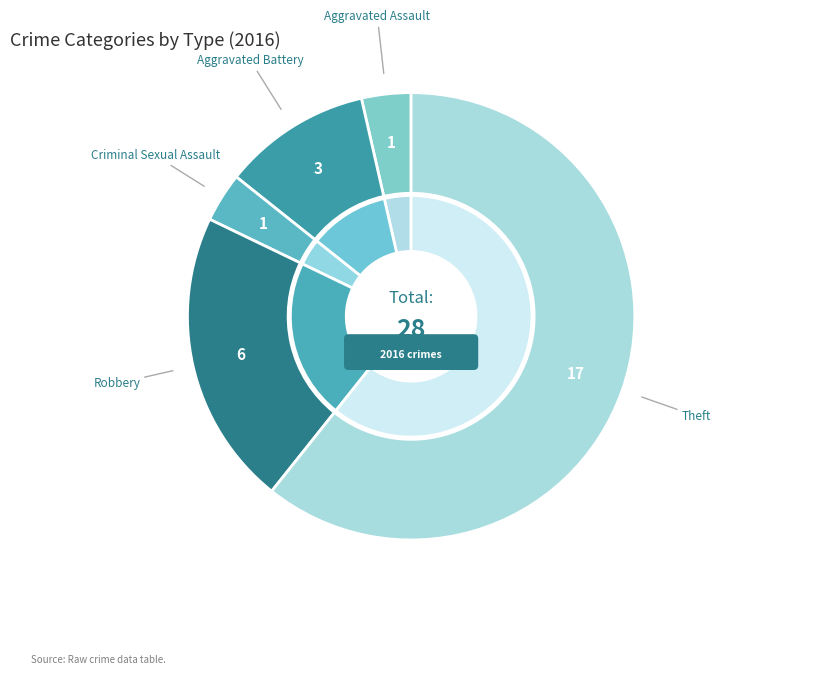

To the nearest percent, what is the average slice percentage?

20%